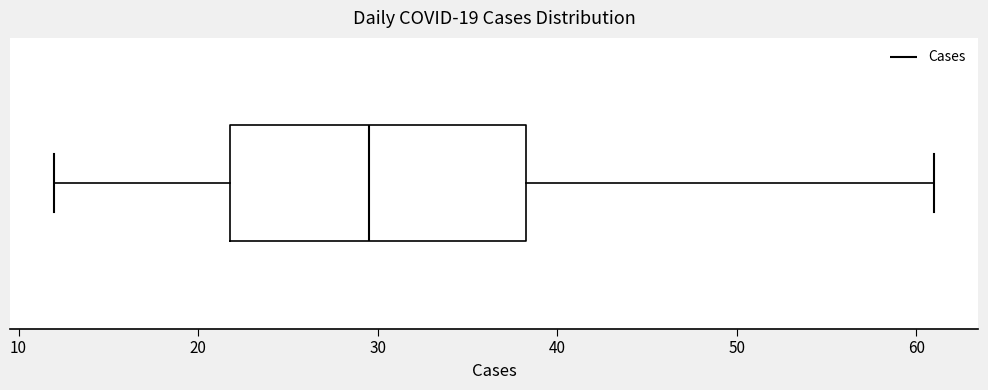

Transcribe this box plot: give where the median line is, the range the box spans, and where the two whiskers end, as read against the x-axis. The values are not printed on the chart, so give them approximately, as read against the axis.

median 30, box 22 to 38, whiskers 12 to 61